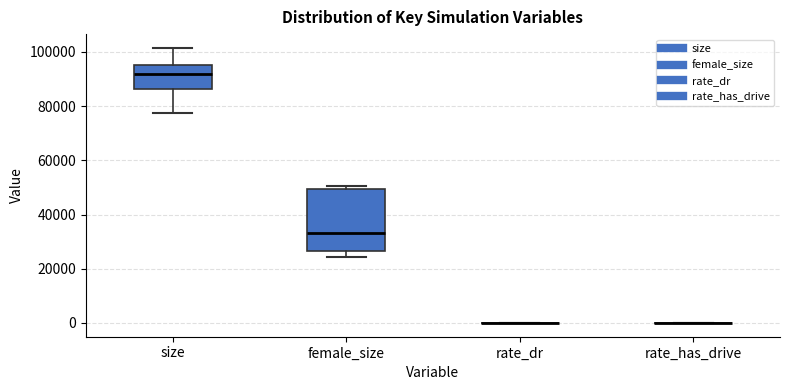

Reading left to right, read every box against the y-axis: the position of its median line, the range the box covers, and the ends of its whiskers. The values are not printed on the chart, so give them approximately, as read against the axis.

size: median 92000, box 86000 to 96000, whiskers 78000 to 102000
female_size: median 34000, box 26000 to 50000, whiskers 24000 to 50000 (just above the box's upper edge)
rate_dr: box collapsed to a line at 0, whiskers 0 to 0
rate_has_drive: box collapsed to a line at 0, whiskers 0 to 0